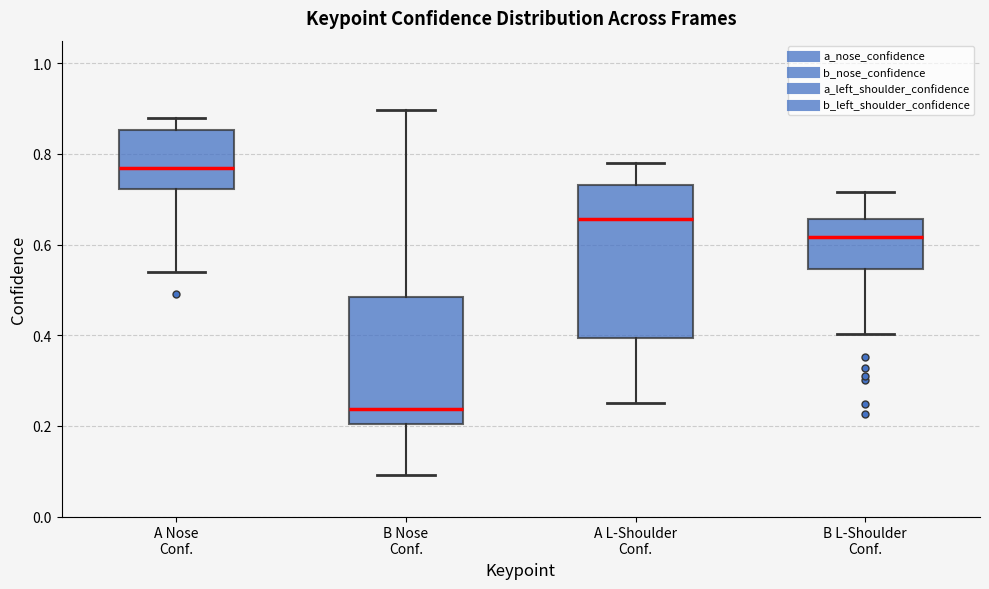

Reading left to right, transcribe this box plot: for each box, give where its median line is, the range the box spans, and where its two whiskers end, as read against the y-axis. The values are not printed on the chart, so give them approximately, as read against the axis.

A Nose Conf.: median 0.76, box 0.72 to 0.86, whiskers 0.54 to 0.88
B Nose Conf.: median 0.24, box 0.20 to 0.48, whiskers 0.10 to 0.90
A L-Shoulder Conf.: median 0.66, box 0.40 to 0.74, whiskers 0.24 to 0.78
B L-Shoulder Conf.: median 0.62, box 0.54 to 0.66, whiskers 0.40 to 0.72